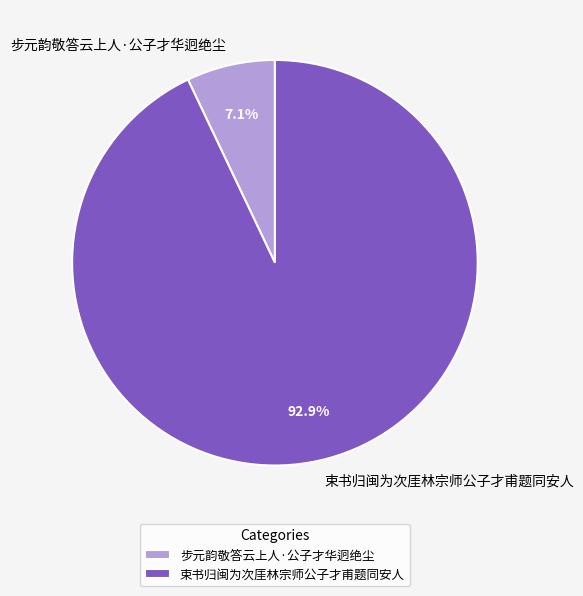

Is 束书归闽为次厓林宗师公子才甫题同安人 the majority of the pie?

Yes